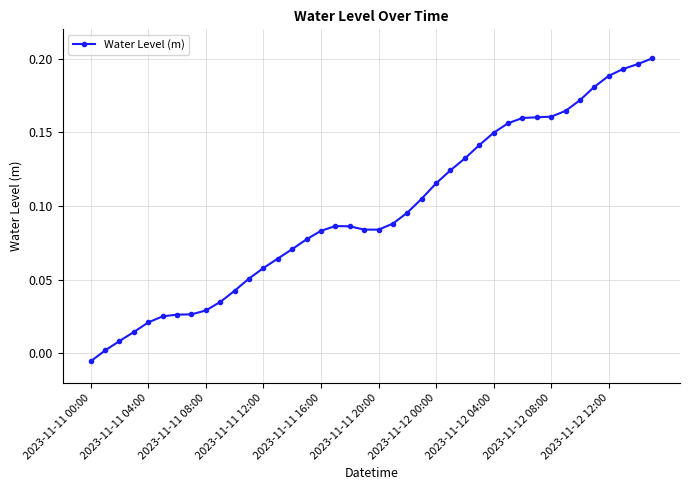

True or false: the data has more than 0 interior local peaks.

True